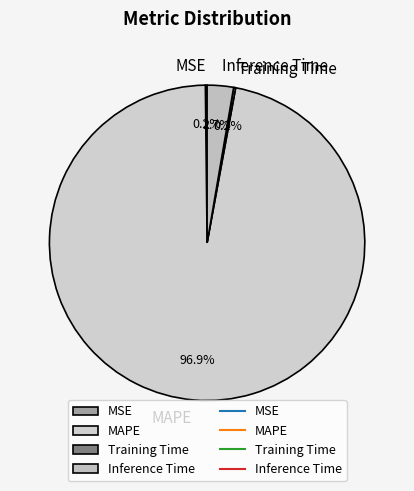

Which slice represents more than half of the pie?

MAPE